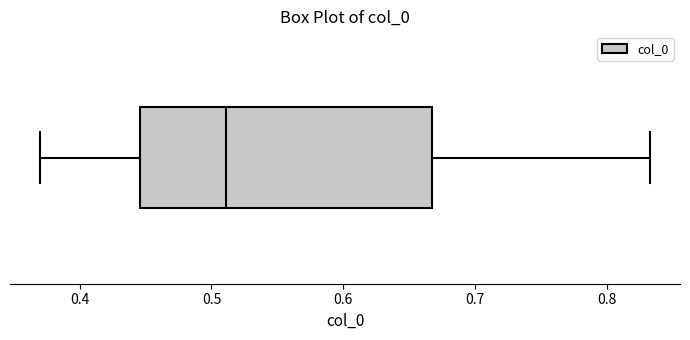

Transcribe this box plot: give where the median line is, the range the box spans, and where the two whiskers end, as read against the x-axis. The values are not printed on the chart, so give them approximately, as read against the axis.

median 0.51, box 0.45 to 0.67, whiskers 0.37 to 0.83